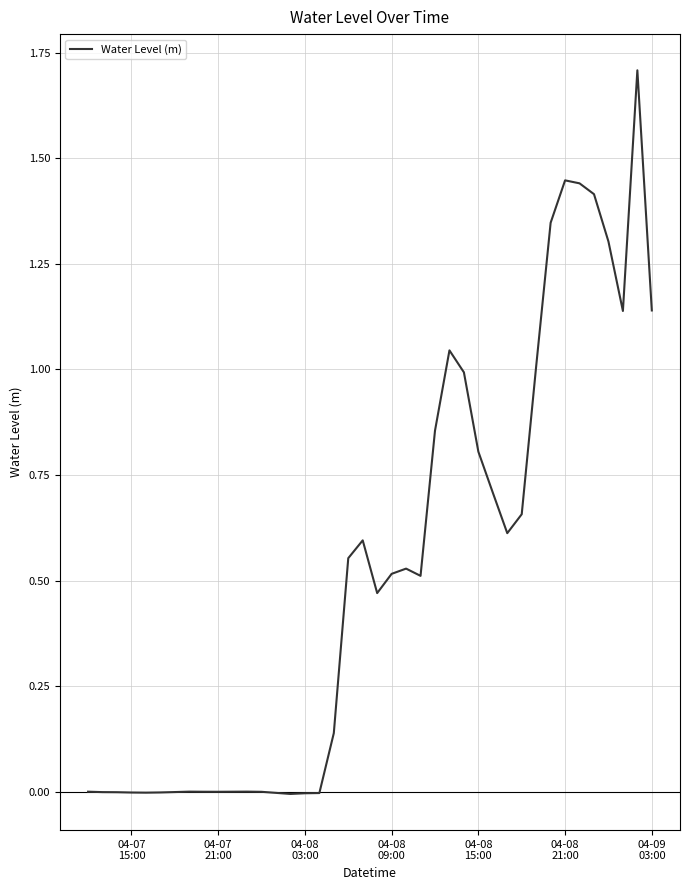

What is the maximum value shown in the chart?

1.7